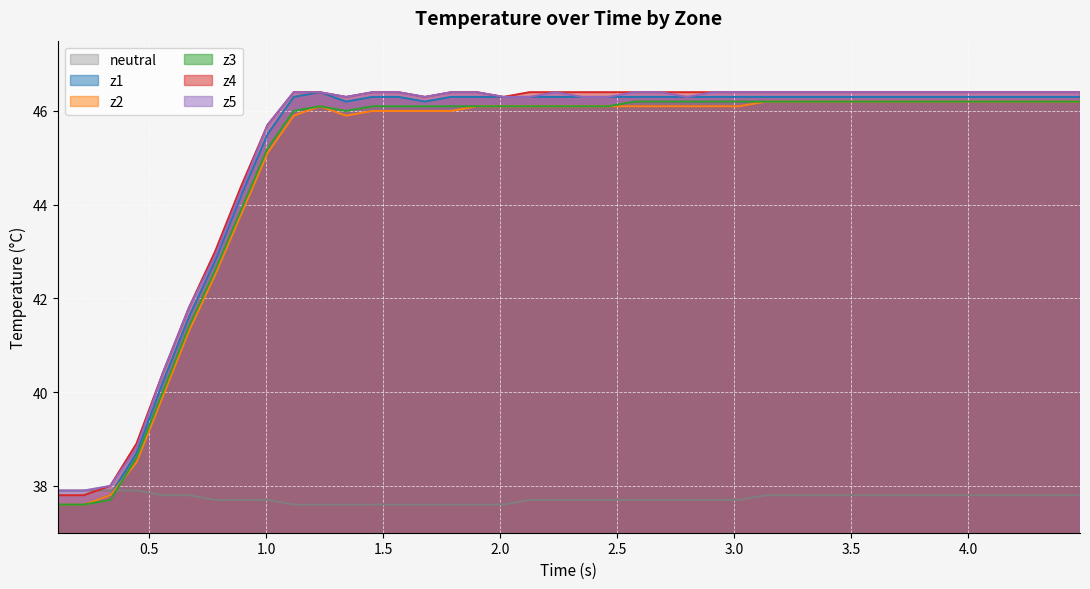

What is the maximum value shown in the chart?

46.4